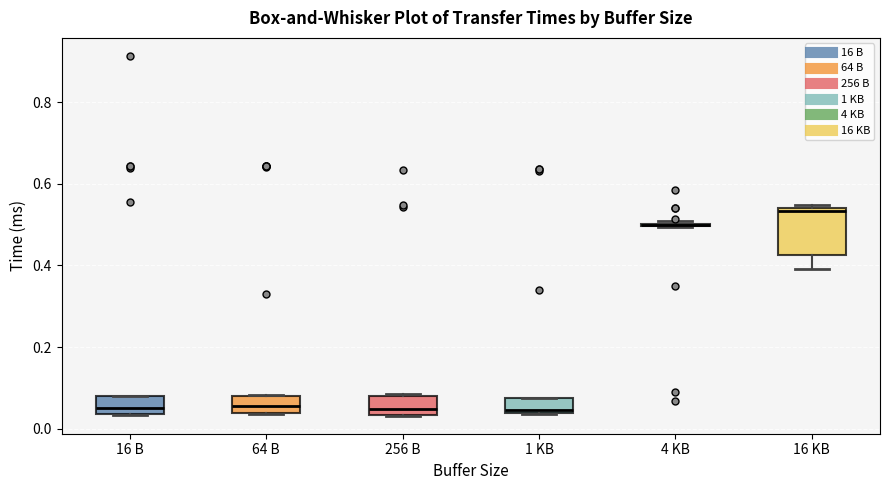

Reading left to right, read every box against the y-axis: the position of its median line, the range the box covers, and the ends of its whiskers. The values are not printed on the chart, so give them approximately, as read against the axis.

16 B: median 0.06, box 0.04 to 0.08, whiskers 0.04 to 0.08
64 B: median 0.06, box 0.04 to 0.08, whiskers 0.04 to 0.08
256 B: median 0.04 (just above the box's lower edge), box 0.04 to 0.08, whiskers 0.04 to 0.08
1 KB: median 0.04 (just above the box's lower edge), box 0.04 to 0.08, whiskers 0.04 to 0.08
4 KB: box collapsed to a line at 0.50, whiskers 0.50 to 0.50
16 KB: median 0.54 (just below the box's upper edge), box 0.42 to 0.54, whiskers 0.40 to 0.54 (just above the box's upper edge)